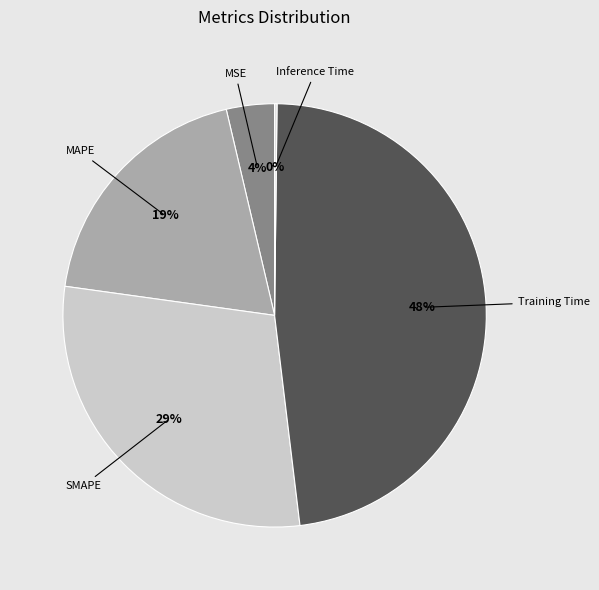

Does any single category account for the majority?

No